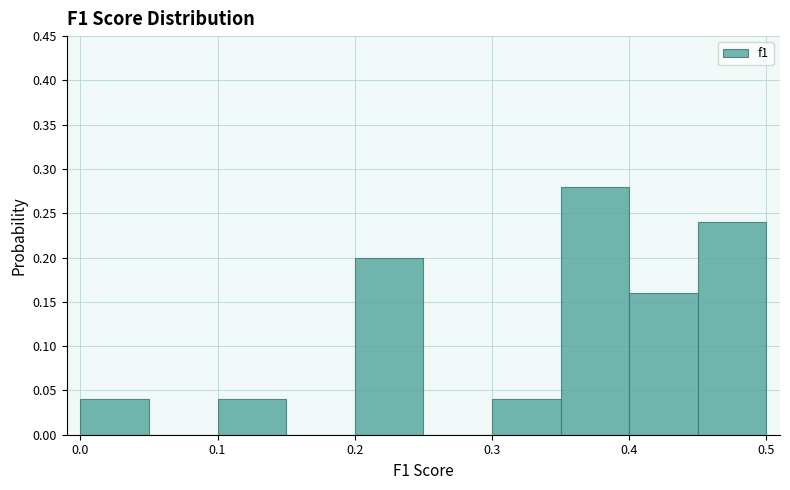

Reading left to right, transcribe this chart: for each bar, give the range it covers on the x-axis and its height. The values are not printed on the chart, so give them approximately, as read against the axis.

0.00 to 0.05: 0.04
0.05 to 0.10: 0
0.10 to 0.15: 0.04
0.15 to 0.20: 0
0.20 to 0.25: 0.20
0.25 to 0.30: 0
0.30 to 0.35: 0.04
0.35 to 0.40: 0.28
0.40 to 0.45: 0.16
0.45 to 0.50: 0.24